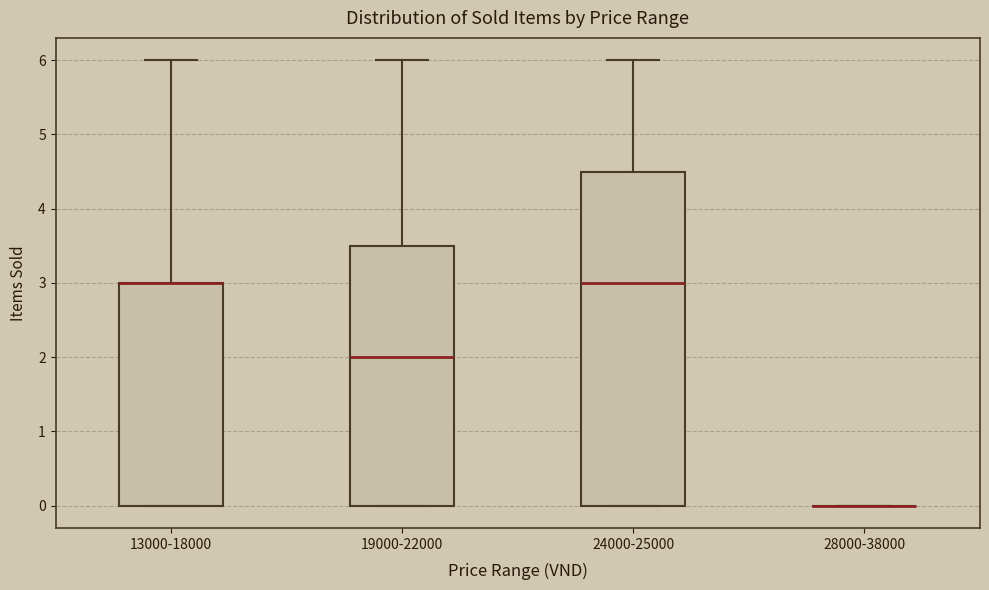

Reading left to right, read every box against the y-axis: the position of its median line, the range the box covers, and the ends of its whiskers. The values are not printed on the chart, so give them approximately, as read against the axis.

13000-18000: median 3.0 (drawn on the box's upper edge), box 0.0 to 3.0, whiskers 0.0 to 6.0
19000-22000: median 2.0, box 0.0 to 3.5, whiskers 0.0 to 6.0
24000-25000: median 3.0, box 0.0 to 4.5, whiskers 0.0 to 6.0
28000-38000: box collapsed to a line at 0.0, whiskers 0.0 to 0.0